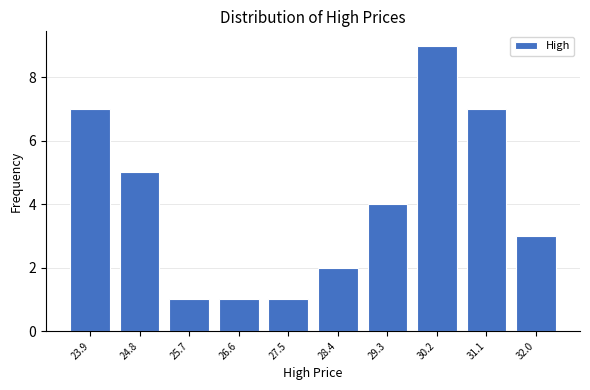

Reading left to right, extract all data points from this chart.

7	5	1	1	1	2	4	9	7	3